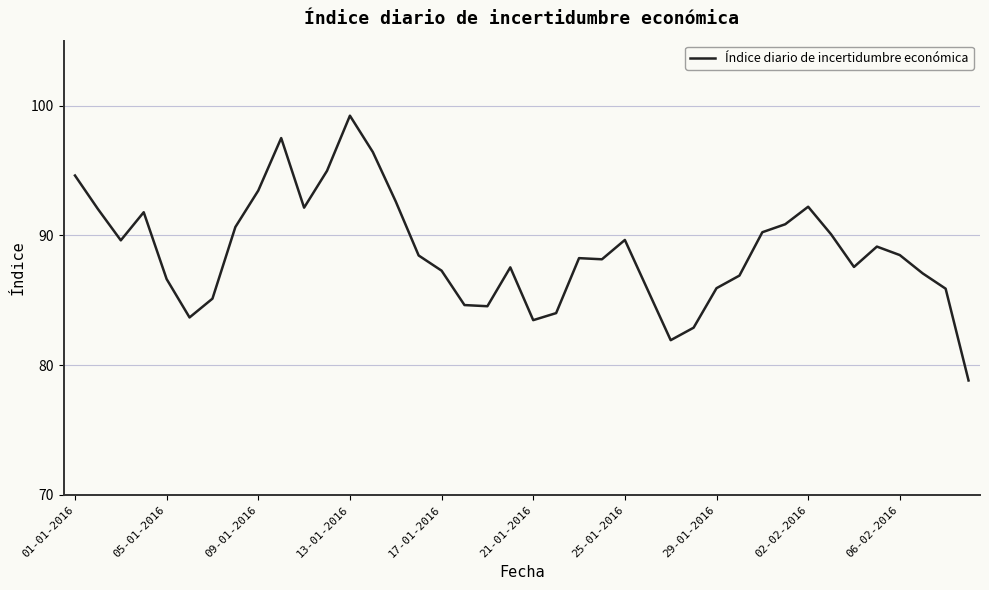

What is the minimum value shown in the chart?

78.8